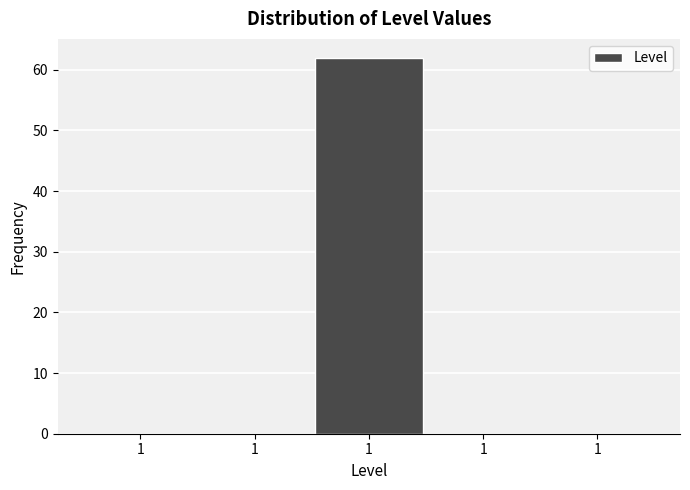

How many distinct data groups are displayed?

1